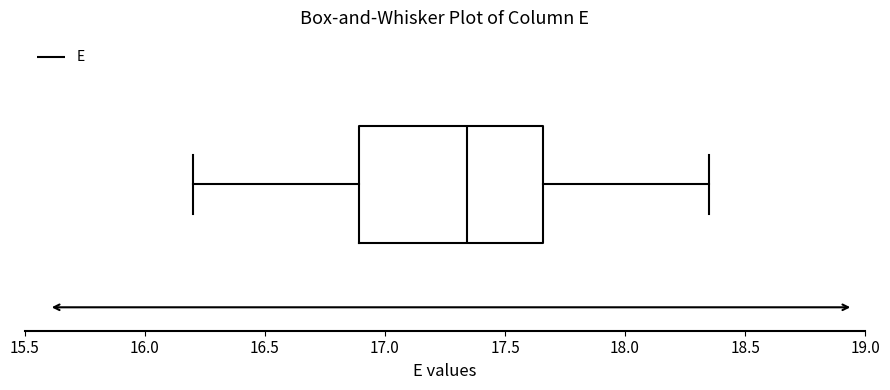

Read this box plot against the x-axis: the position of the median line, the range covered by the box, and the ends of both whiskers. The values are not printed on the chart, so give them approximately, as read against the axis.

median 17.35, box 16.90 to 17.65, whiskers 16.20 to 18.35